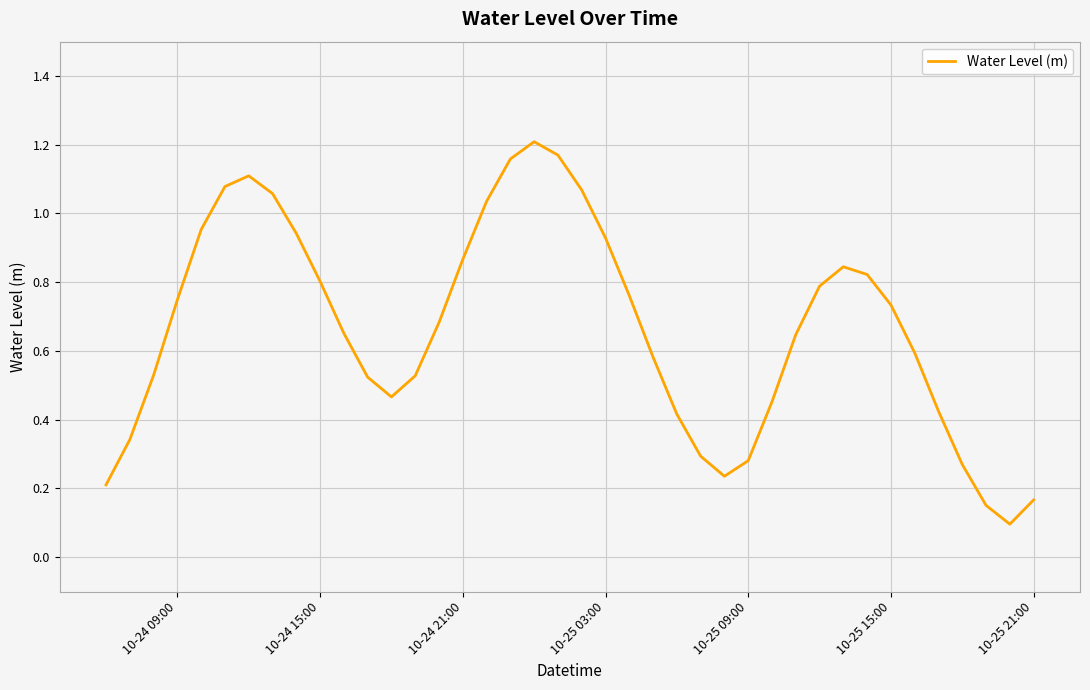

How many interior local peaks (higher than both neighbors) does the data have?

3